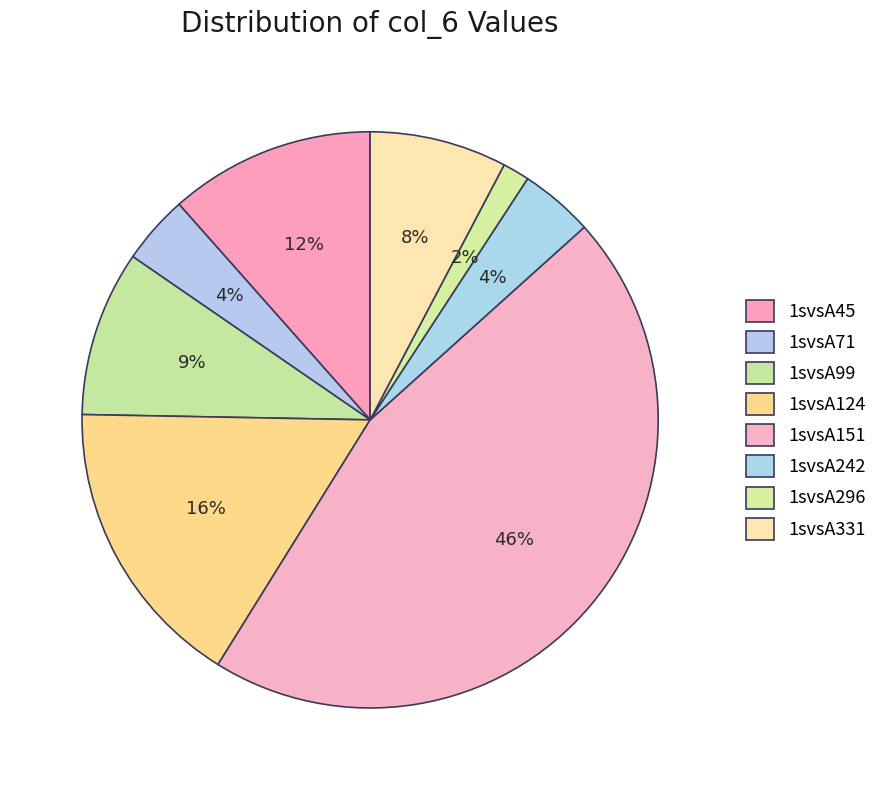

Is it true that 1svsA331 is 8% of the pie?

True